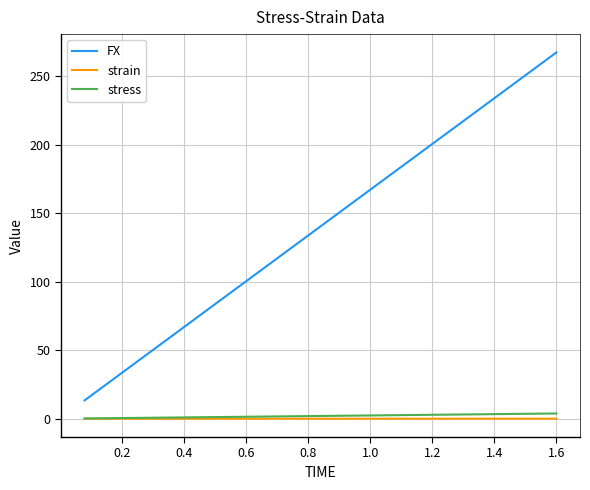

True or false: FX and strain cross at least once.

False